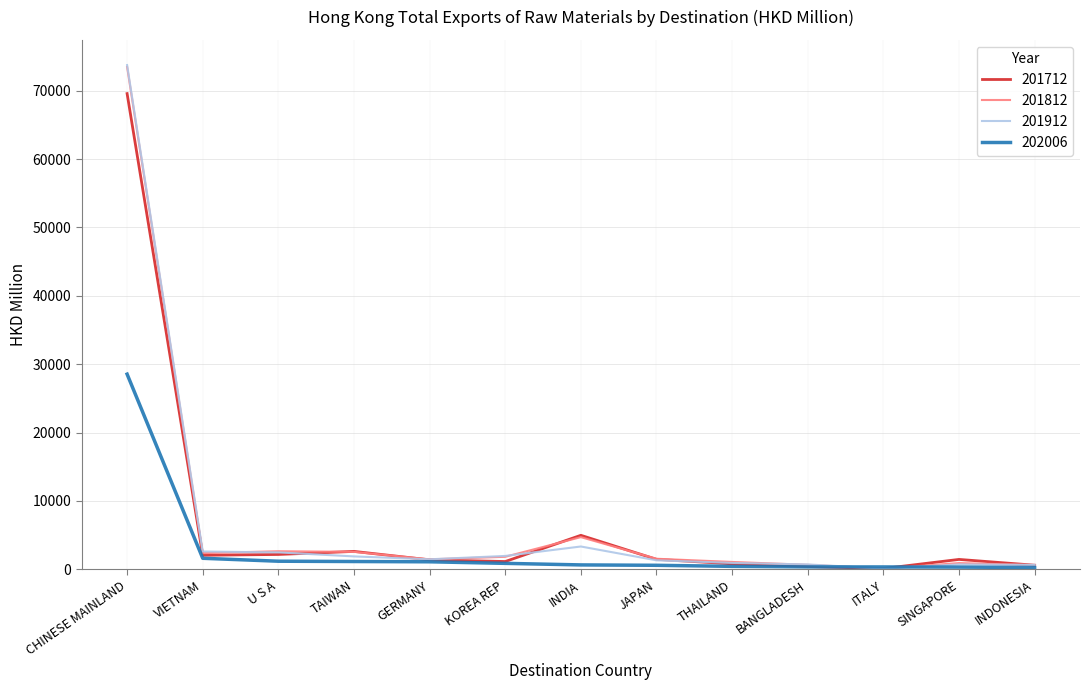

Is it true that 201912 equals 676.1 at INDIA?

False